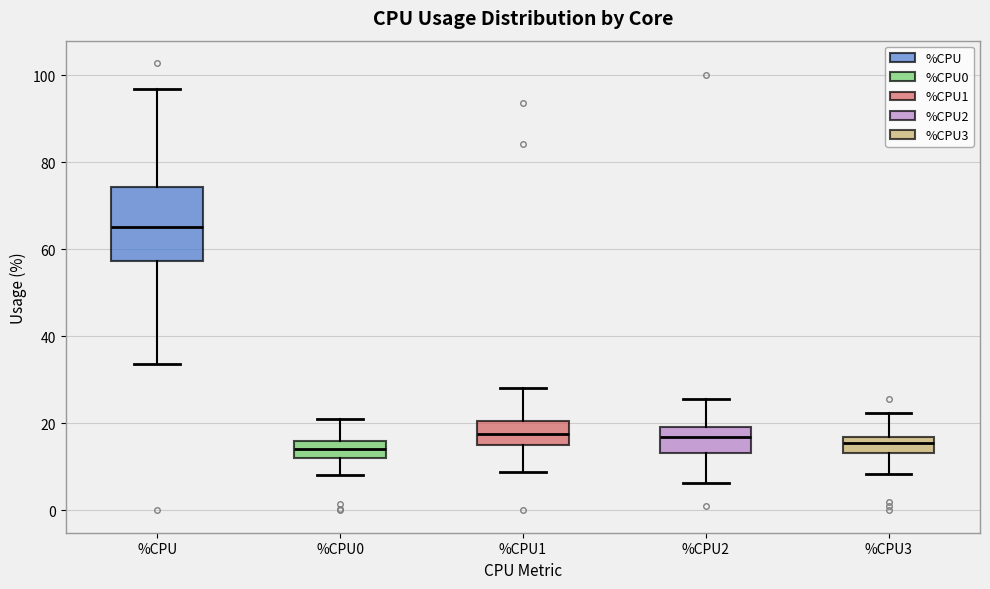

Which box's median line is the highest?

%CPU